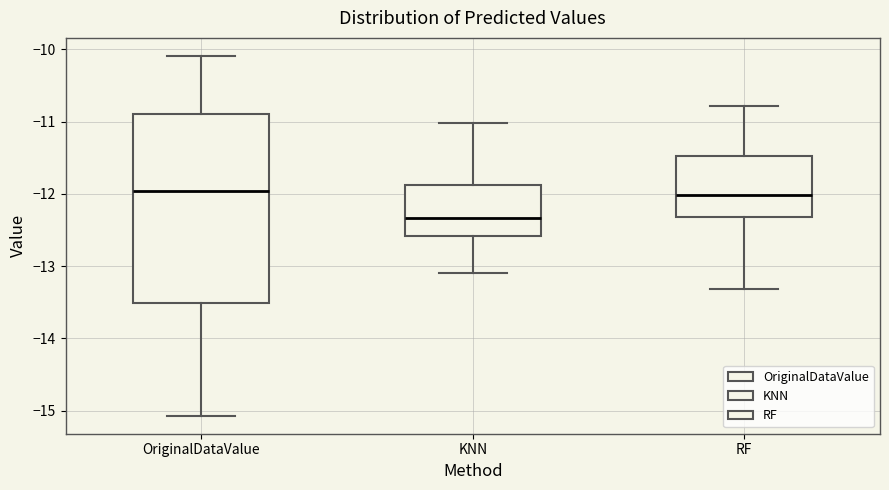

Where is the upper edge of the box for RF on the y-axis? The values are not printed on the chart, so give them approximately, as read against the axis.

-11.5